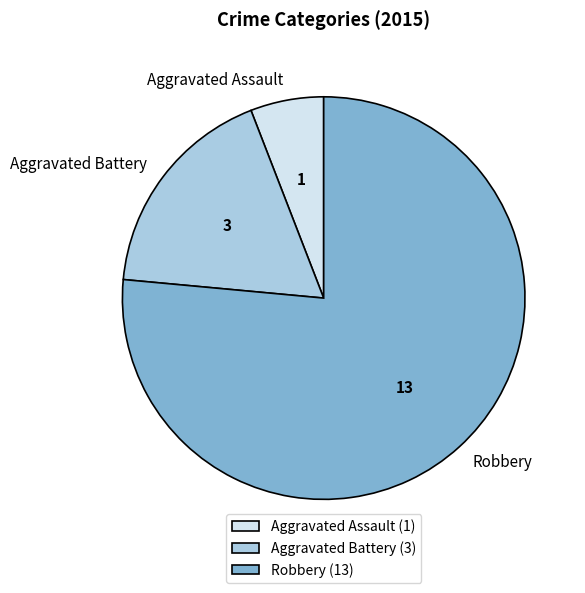

Do Aggravated Battery (3) and Aggravated Assault (1) together represent more than half of the pie?

No